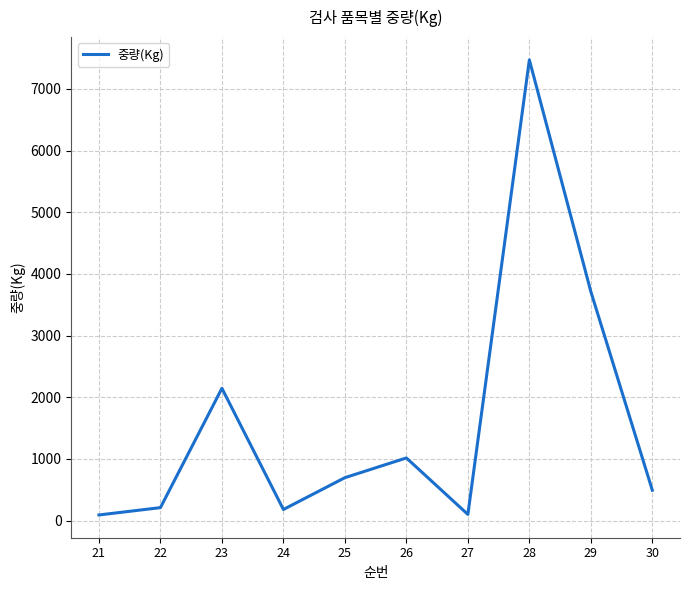

What is the maximum value shown in the chart?

7472